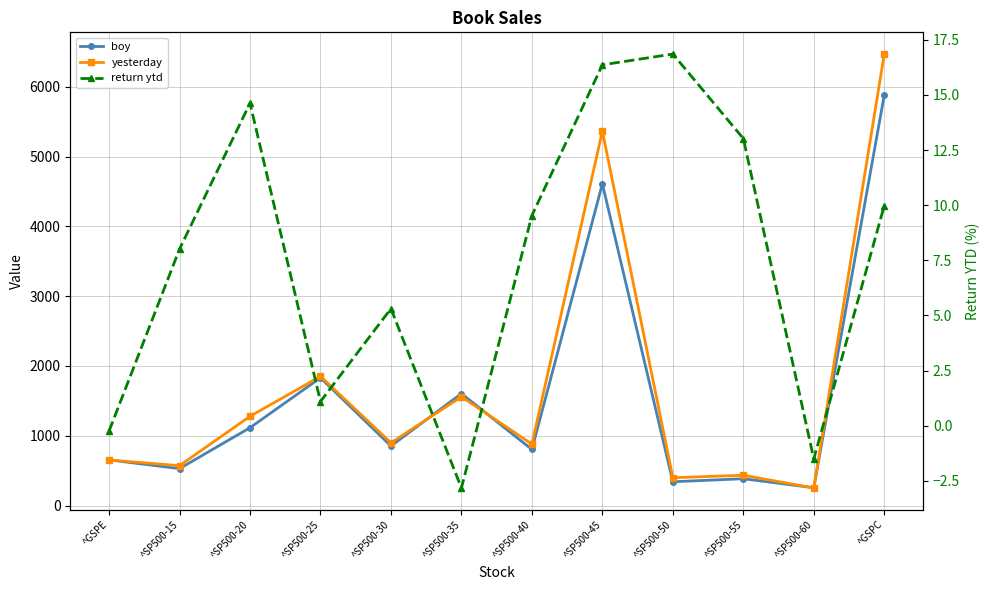

Count the number of categories in the chart.

12